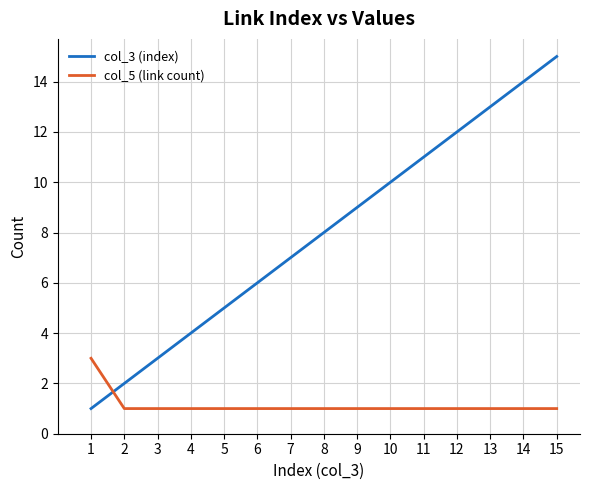

List the series in order of their overall mean, highest first.

col_3 (index), col_5 (link count)